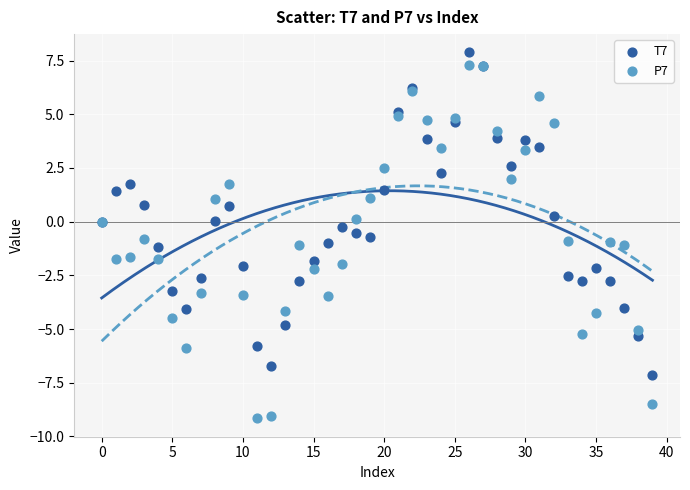

Which series contains the lowest Y value?

P7